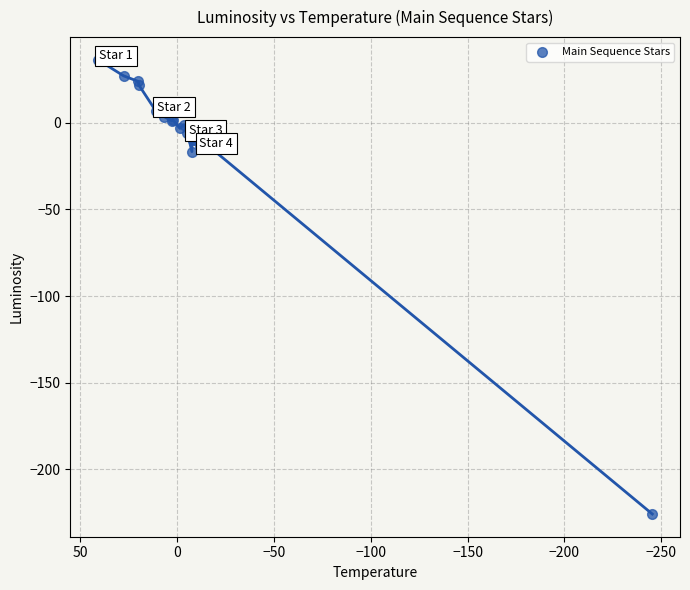

What Y value in the scatter plot is closest to -94?

-16.6